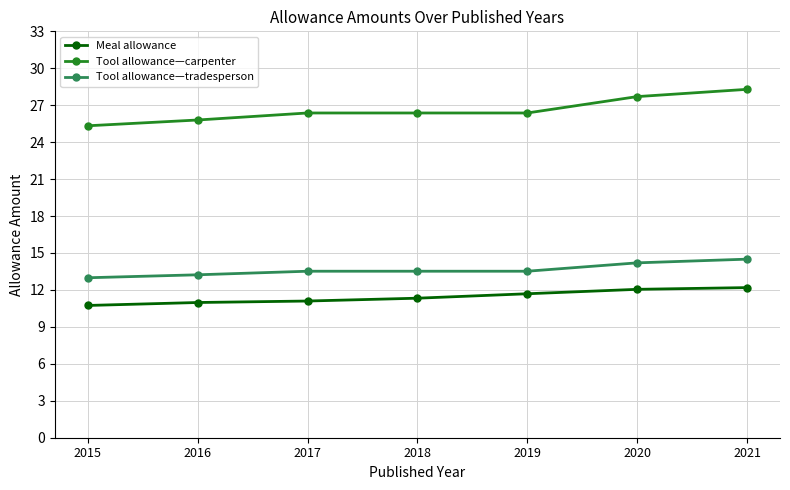

Which series has the largest total across all categories?

Tool allowance—carpenter